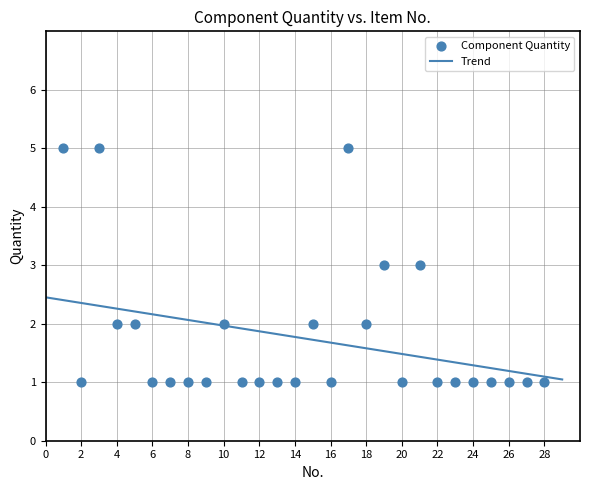

What is the range of X values (max minus min)?

27